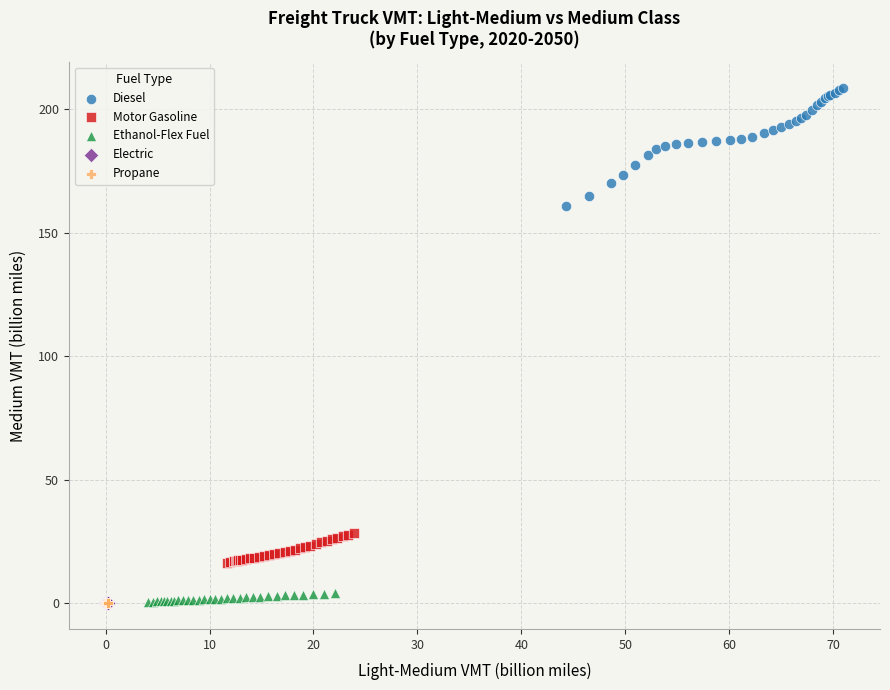

Which series reaches the maximum Y coordinate?

Diesel